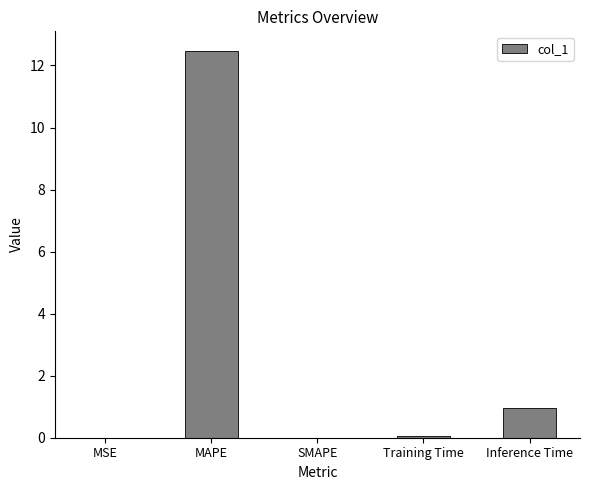

What is the sum of all values?

13.5